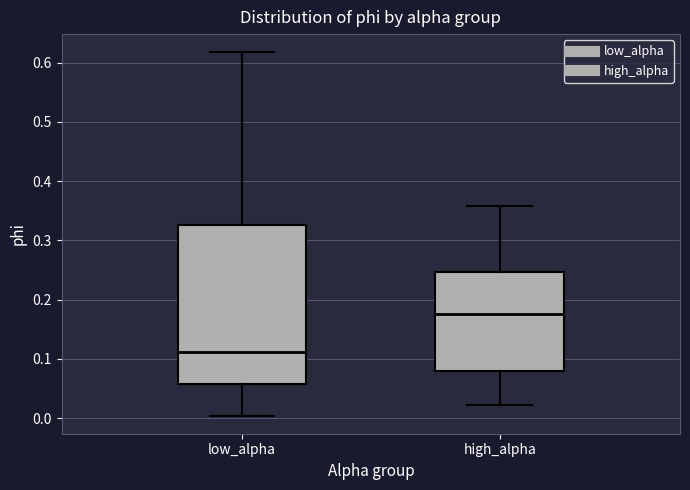

Reading left to right, read every box against the y-axis: the position of its median line, the range the box covers, and the ends of its whiskers. The values are not printed on the chart, so give them approximately, as read against the axis.

low_alpha: median 0.11, box 0.06 to 0.33, whiskers 0.00 to 0.62
high_alpha: median 0.18, box 0.08 to 0.25, whiskers 0.02 to 0.36